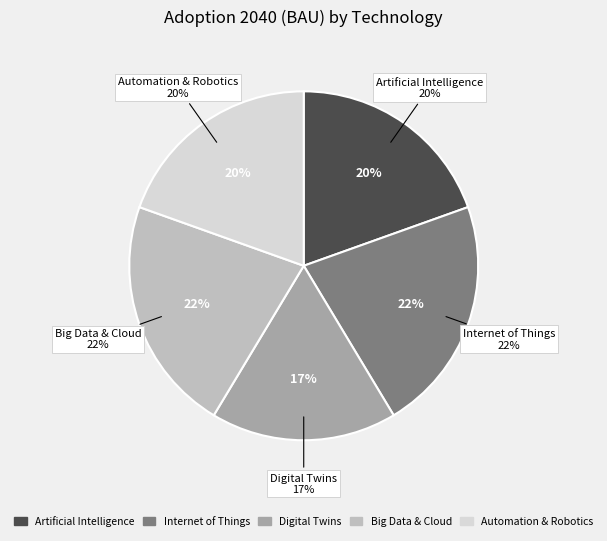

What percentage do Digital Twins and Big Data & Cloud together represent?

39.1%